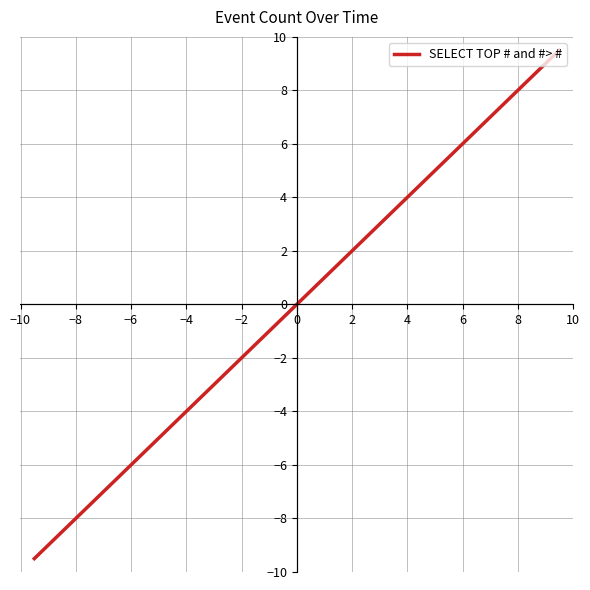

What is the minimum value shown in the chart?

-9.5